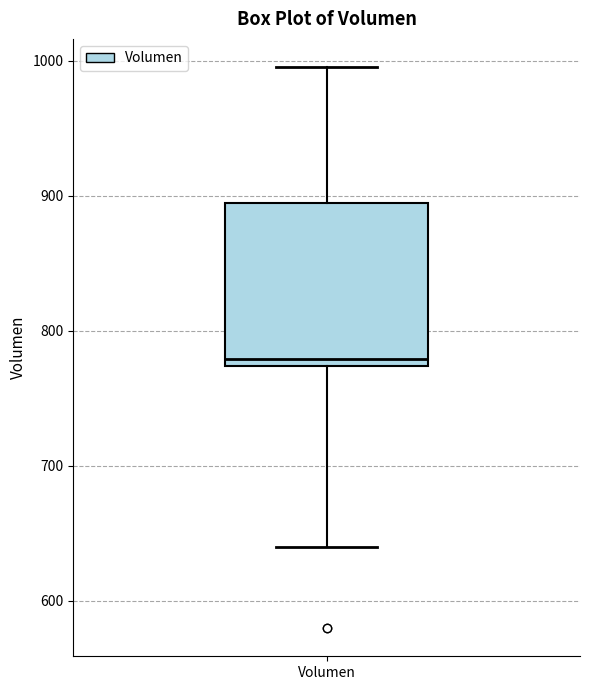

Where does the median line of the box for Volumen sit on the y-axis? The values are not printed on the chart, so give them approximately, as read against the axis.

780